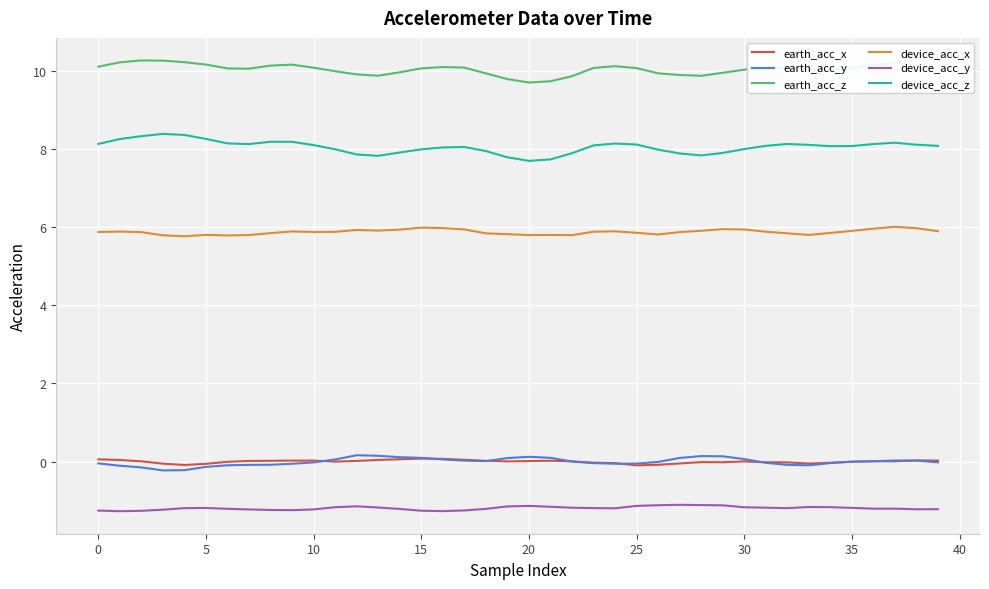

True or false: device_acc_y and earth_acc_y intersect in this chart.

False